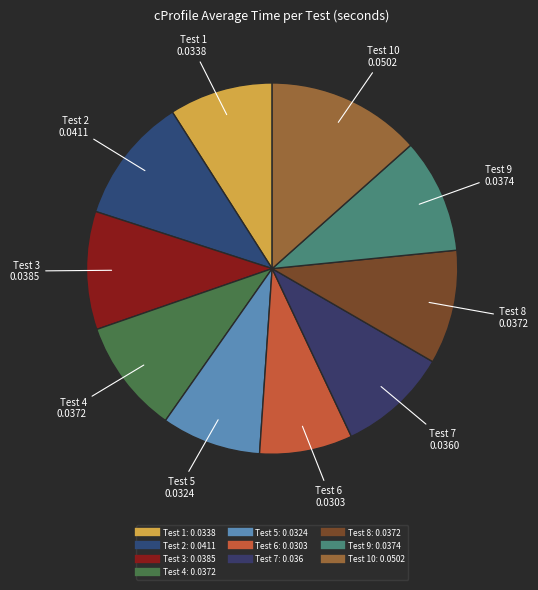

How many segments does this pie chart have?

10